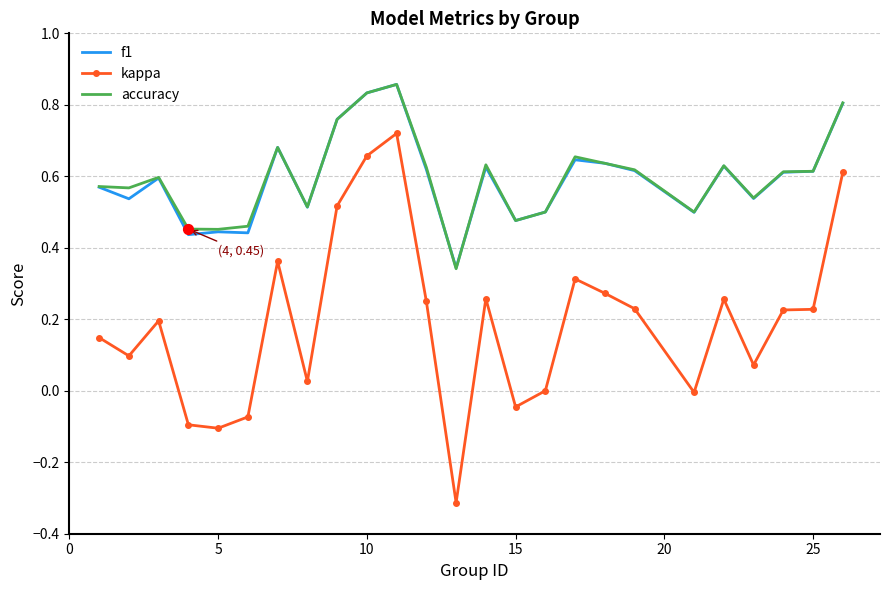

What is the minimum value shown in the chart?

-0.3